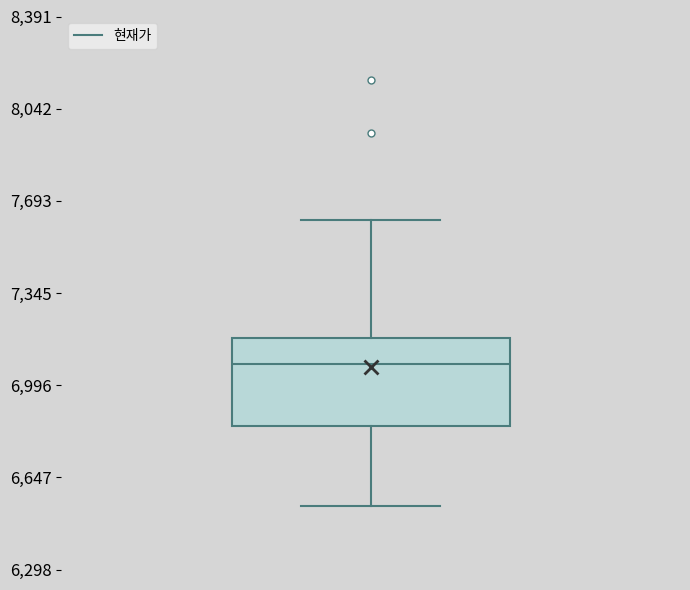

Where is the upper edge of the box on the y-axis? The values are not printed on the chart, so give them approximately, as read against the axis.

7200